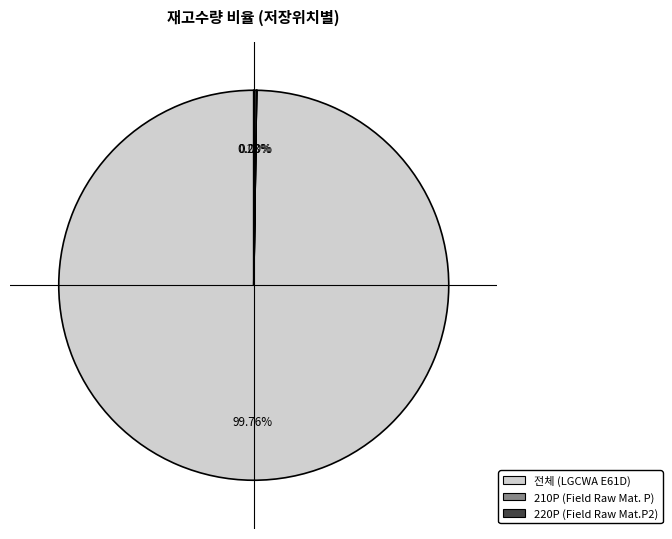

Which slice represents more than half of the pie?

전체 (LGCWA E61D)